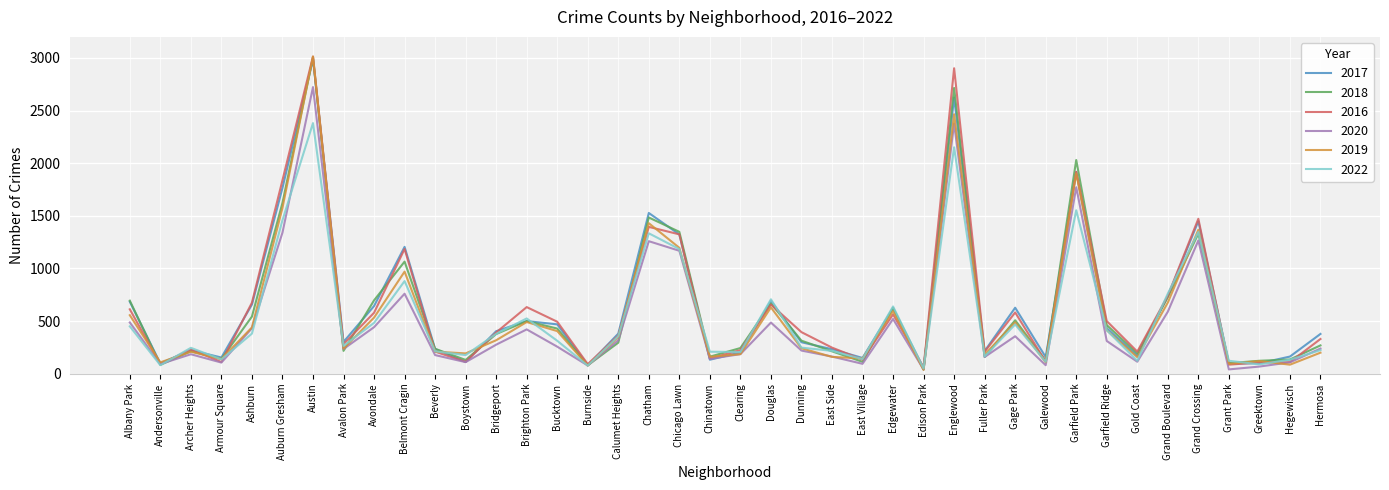

True or false: 2020 has a value of 408 at Chatham.

False